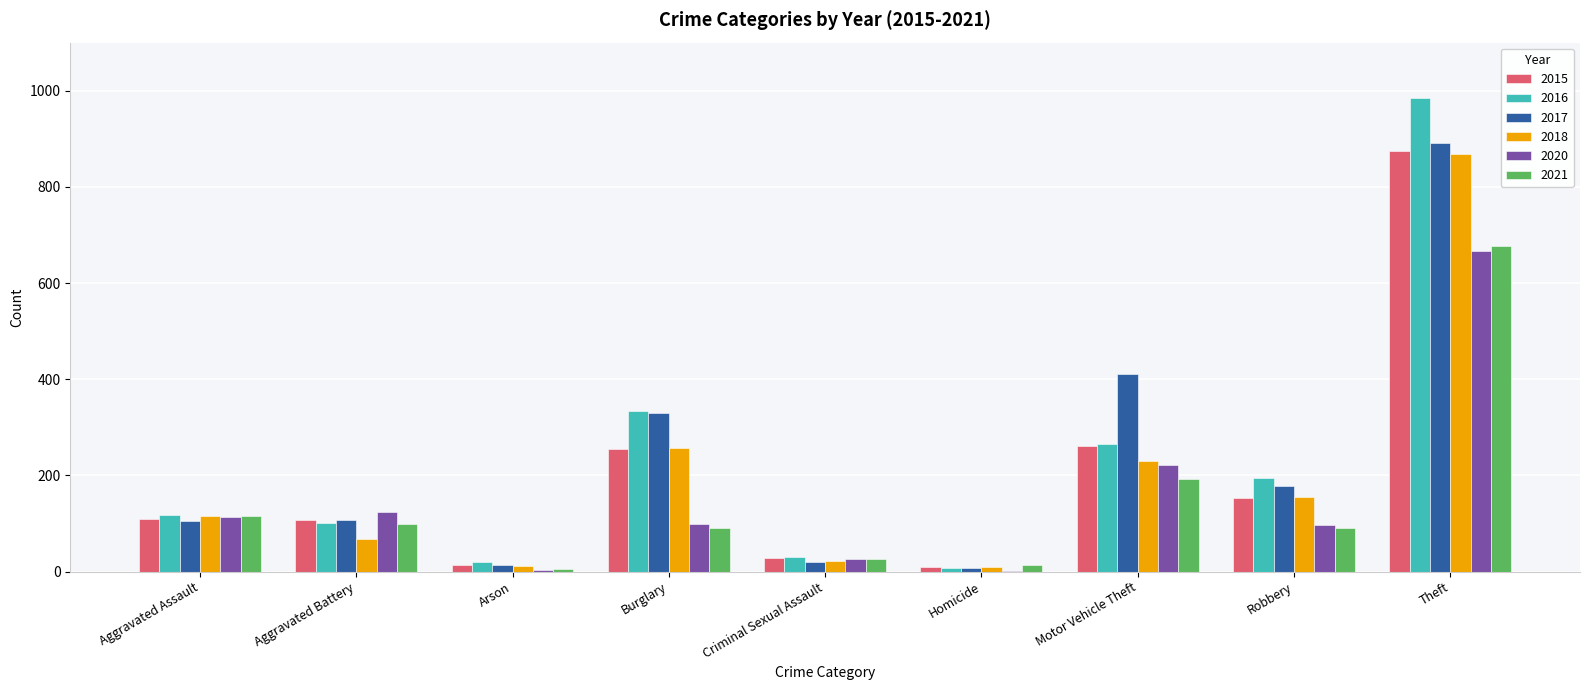

Read the 2021 value at Theft.

678